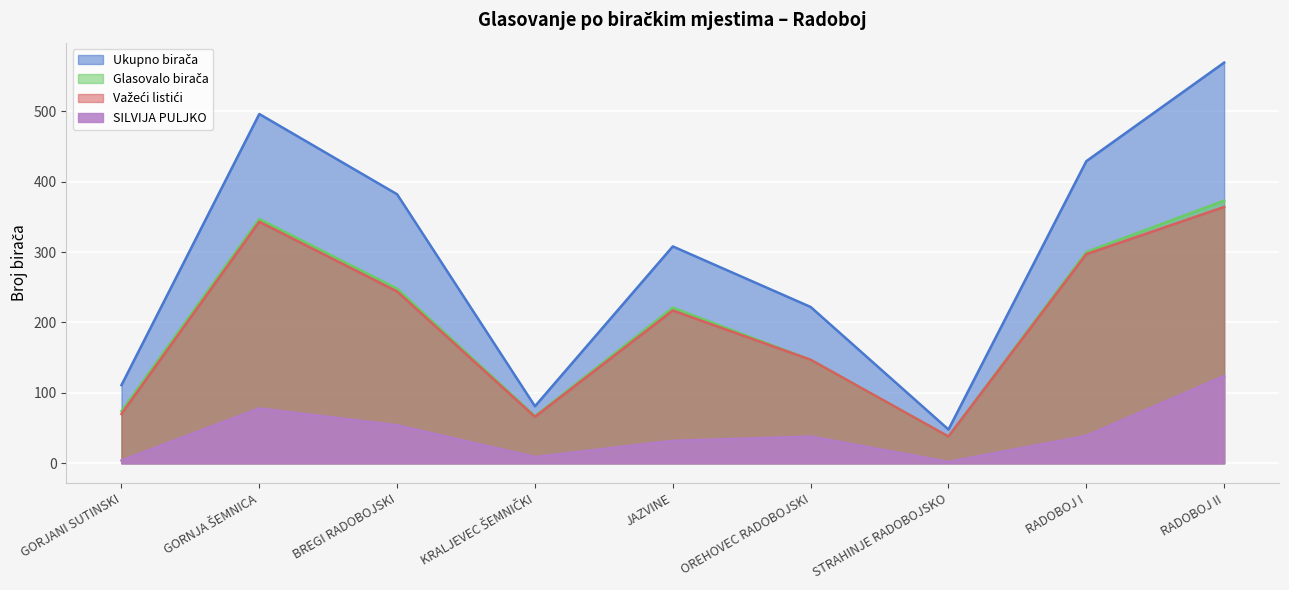

At which category does Važeći listići reach its first local valley?

KRALJEVEC ŠEMNIČKI